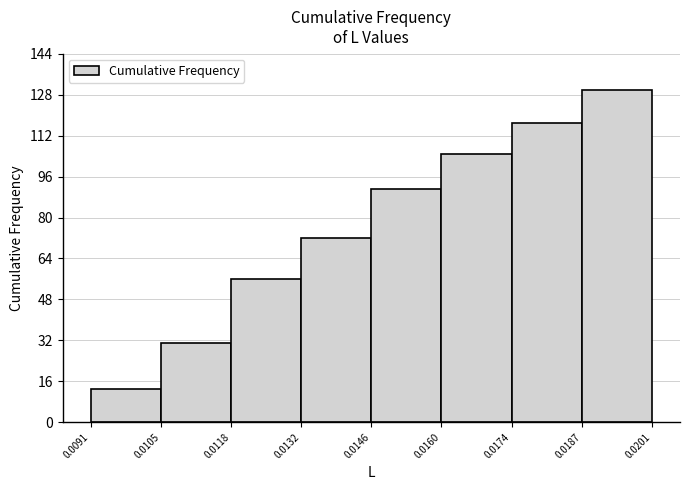

Reading left to right, list every bar in this chart as the range it spans on the x-axis followed by its height. The values are not printed on the chart, so give them approximately, as read against the axis.

0.0091 to 0.0105: 14
0.0105 to 0.0118: 32
0.0118 to 0.0132: 56
0.0132 to 0.0146: 72
0.0146 to 0.0160: 92
0.0160 to 0.0174: 106
0.0174 to 0.0187: 118
0.0187 to 0.0201: 130